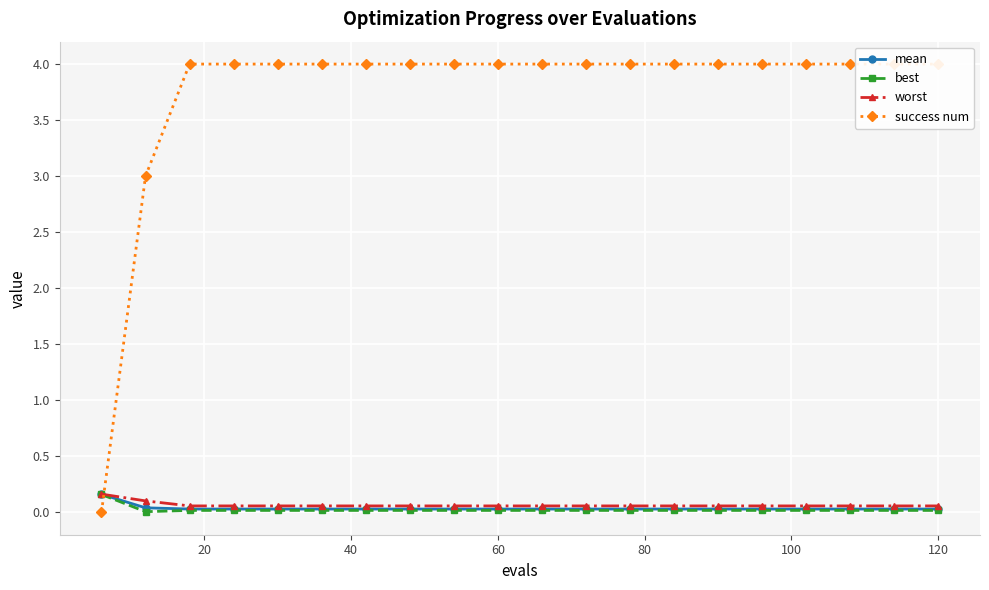

Is it true that success num equals 1.6 at 80?

False